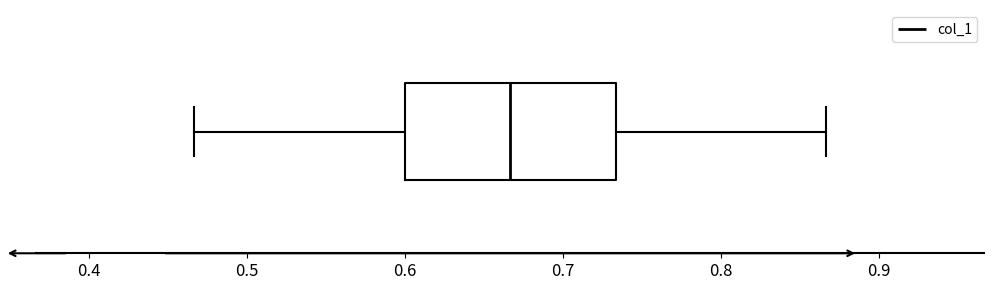

Where is the left edge of the box on the x-axis? The values are not printed on the chart, so give them approximately, as read against the axis.

0.60